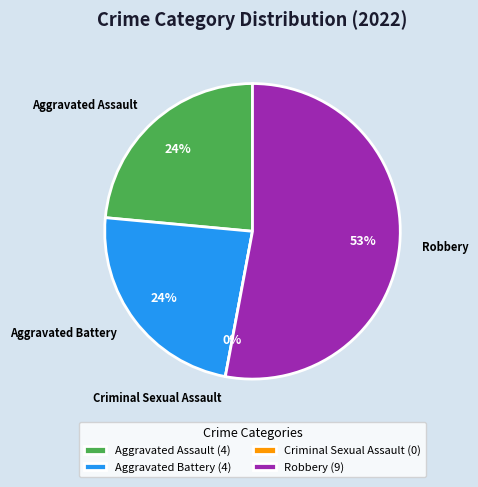

To the nearest percent, what is the difference between the Aggravated Assault and Criminal Sexual Assault slice percentages?

24%